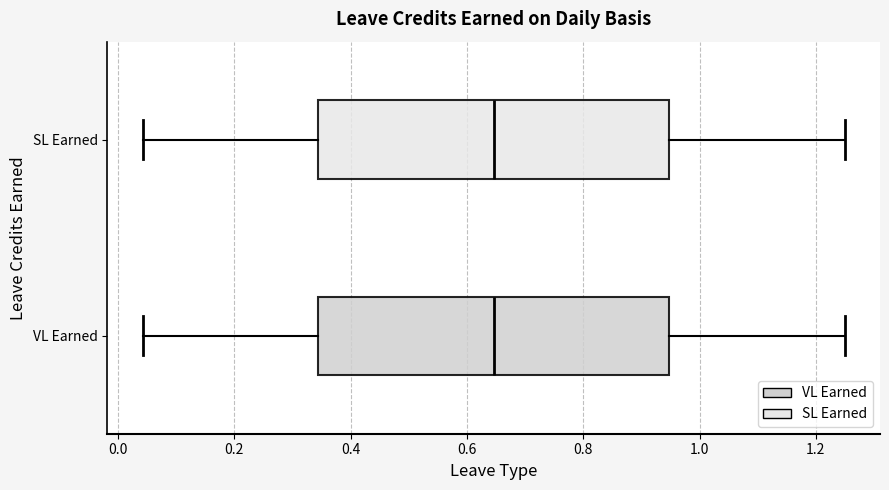

Reading bottom to top, transcribe this box plot: for each box, give where its median line is, the range the box spans, and where its two whiskers end, as read against the x-axis. The values are not printed on the chart, so give them approximately, as read against the axis.

VL Earned: median 0.64, box 0.34 to 0.94, whiskers 0.04 to 1.26
SL Earned: median 0.64, box 0.34 to 0.94, whiskers 0.04 to 1.26